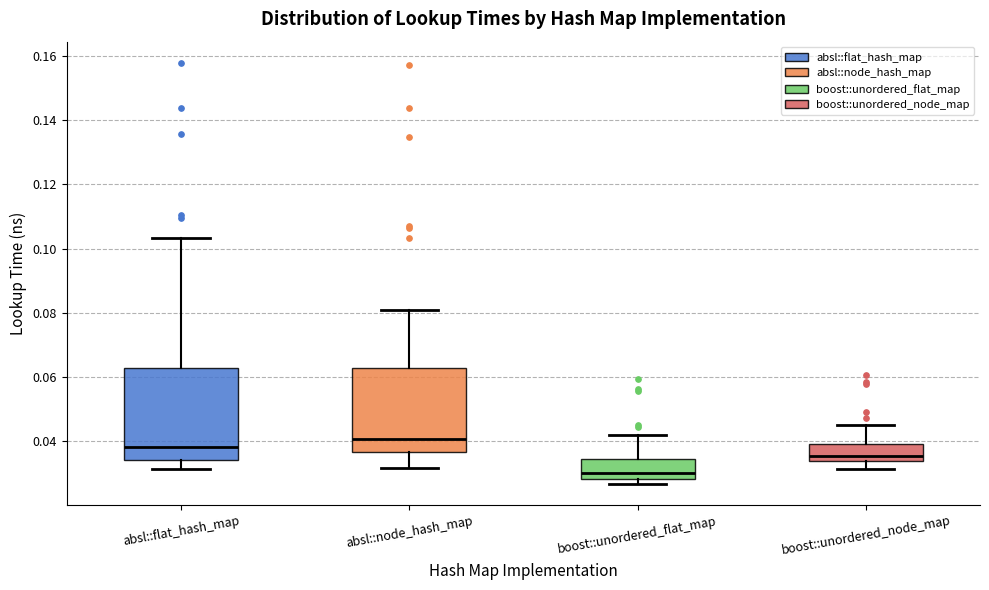

Comparing the boxes themselves (not the whiskers), which one is the tallest?

absl::flat_hash_map